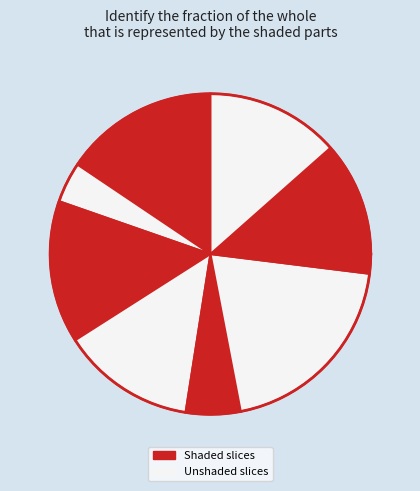

To the nearest percent, what is the average slice percentage?

12%